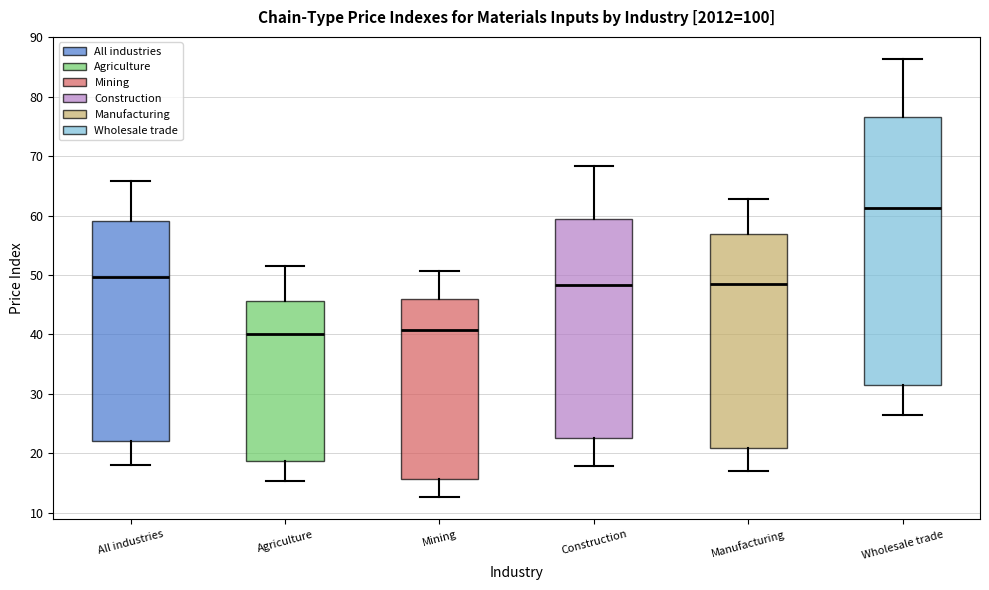

Reading left to right, transcribe this box plot: for each box, give where its median line is, the range the box spans, and where its two whiskers end, as read against the y-axis. The values are not printed on the chart, so give them approximately, as read against the axis.

All industries: median 50, box 22 to 59, whiskers 18 to 66
Agriculture: median 40, box 19 to 46, whiskers 15 to 52
Mining: median 41, box 16 to 46, whiskers 13 to 51
Construction: median 48, box 23 to 60, whiskers 18 to 68
Manufacturing: median 49, box 21 to 57, whiskers 17 to 63
Wholesale trade: median 61, box 31 to 77, whiskers 26 to 86